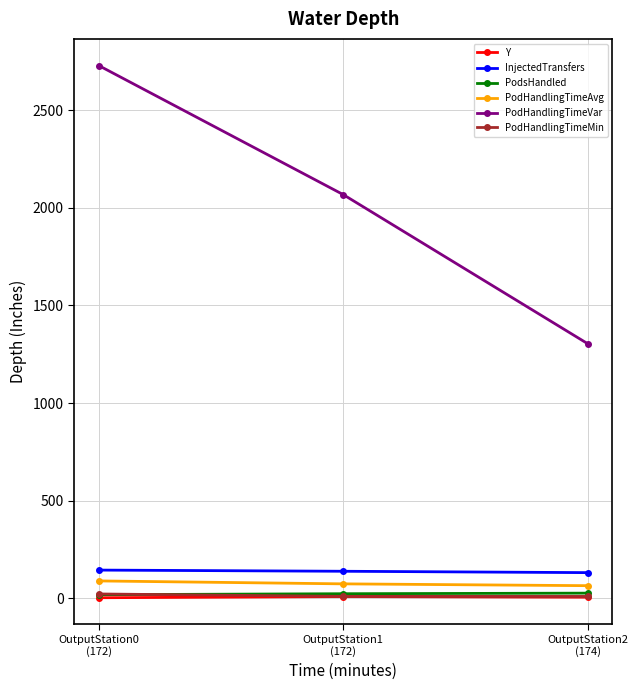

Which series has the largest range (max minus min)?

PodHandlingTimeVar